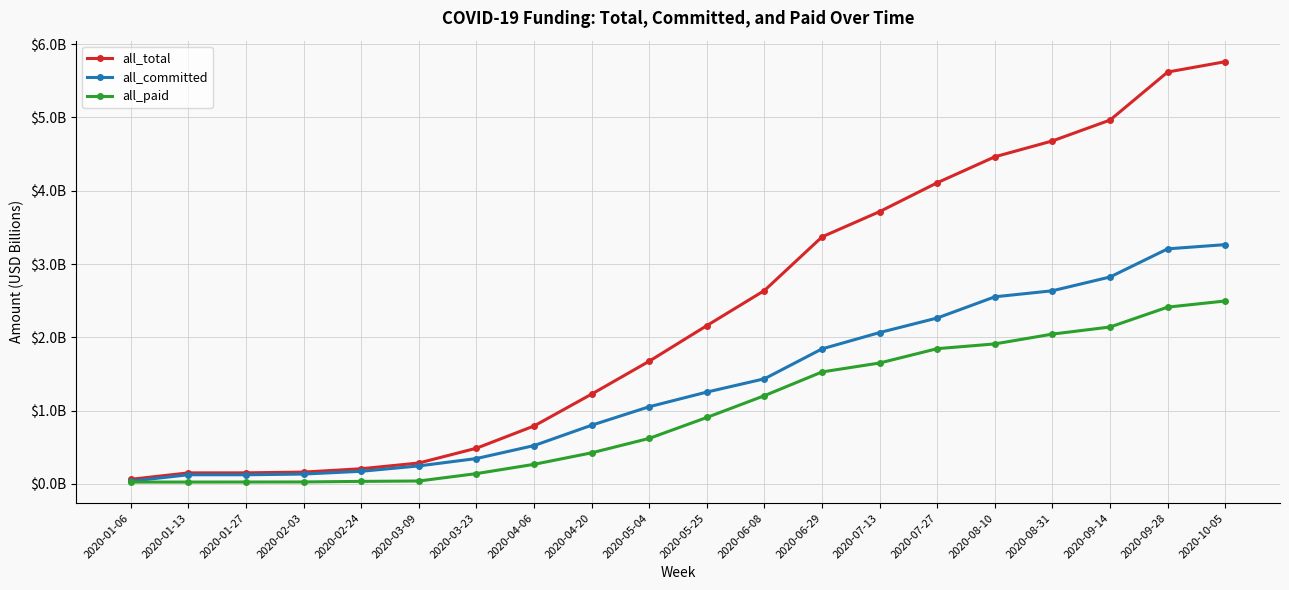

Reading right to left, transcribe all the data shown in this chart.

all_total: 5.8	5.6	5.0	4.7	4.5	4.1	3.7	3.4	2.6	2.2	1.7	1.2	0.8	0.5	0.3	0.2	0.2	0.2	0.2	0.1
all_committed: 3.3	3.2	2.8	2.6	2.6	2.3	2.1	1.8	1.4	1.3	1.1	0.8	0.5	0.3	0.2	0.2	0.1	0.1	0.1	0.0
all_paid: 2.5	2.4	2.1	2.0	1.9	1.8	1.6	1.5	1.2	0.9	0.6	0.4	0.3	0.1	0.0	0.0	0.0	0.0	0.0	0.0